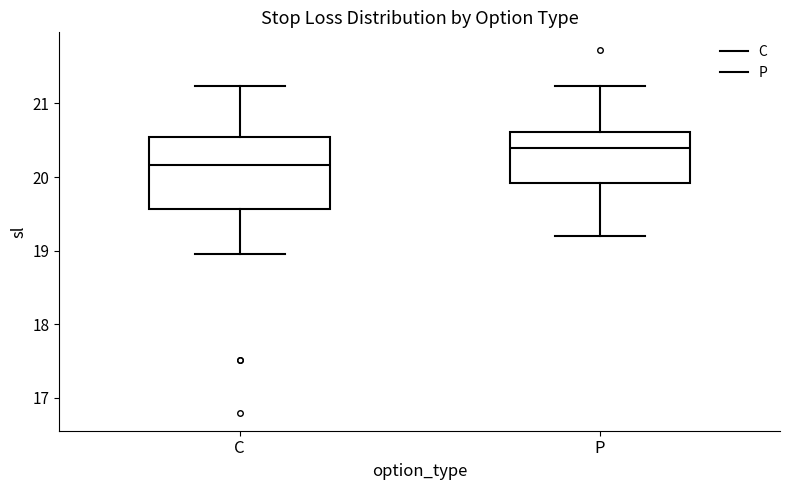

Where is the lower edge of the box for C on the y-axis? The values are not printed on the chart, so give them approximately, as read against the axis.

19.6